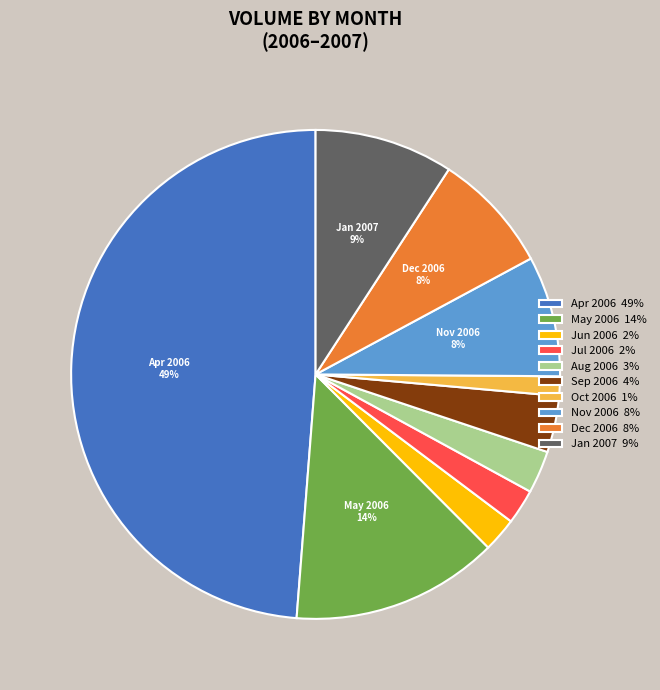

Is there any slice that represents more than half of the pie?

No